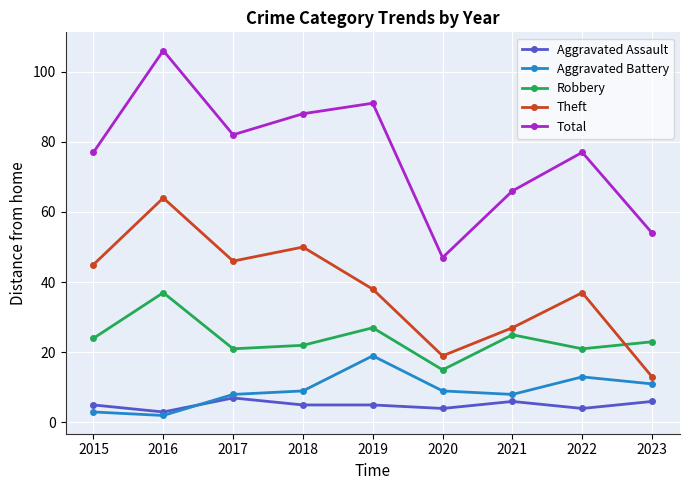

Which category has the lowest value across all series?

2016